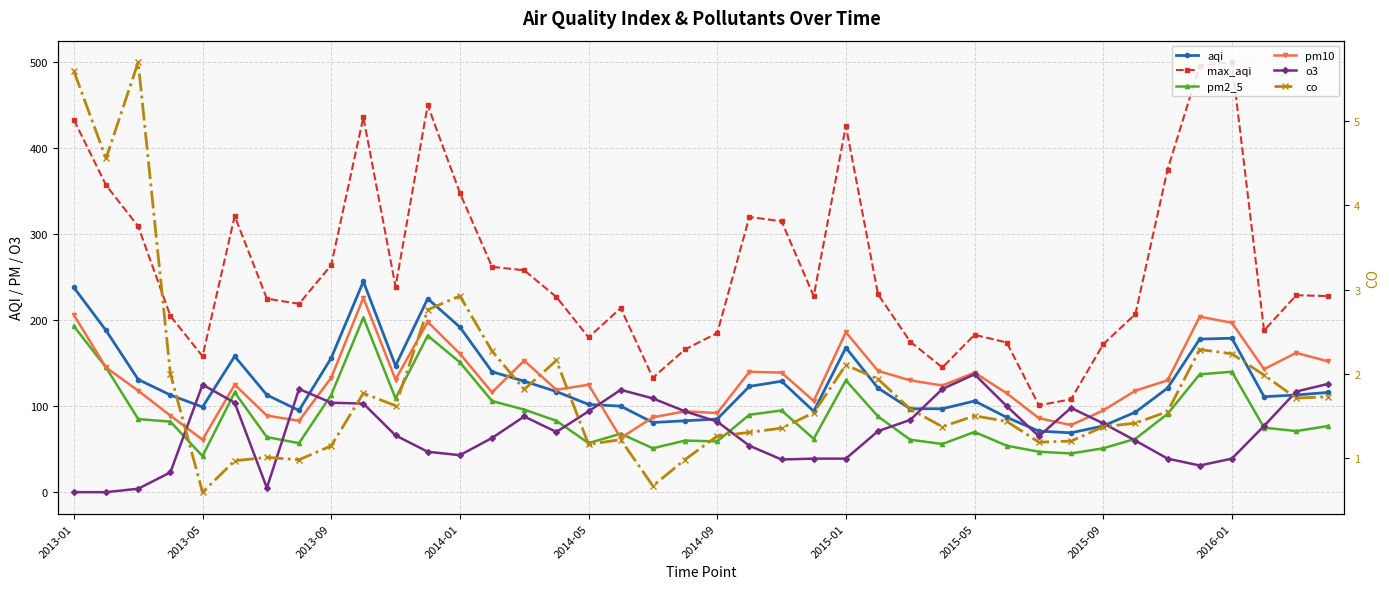

Which series has the largest total across all categories?

max_aqi